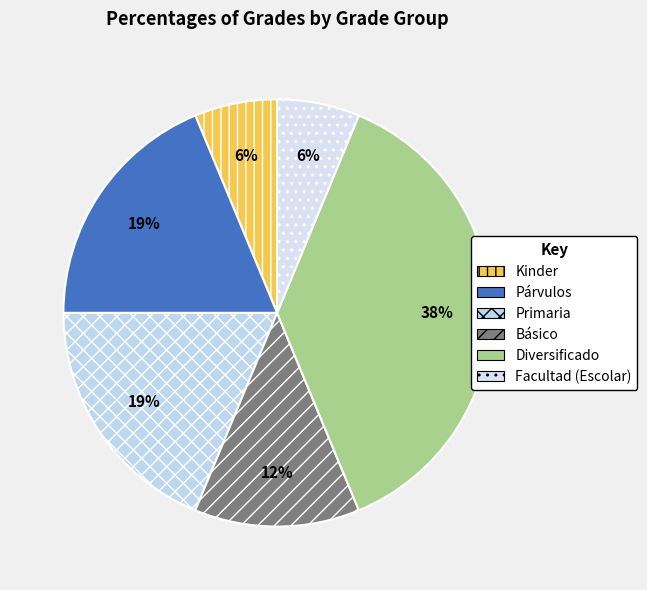

Does Kinder represent more than half of the total?

No